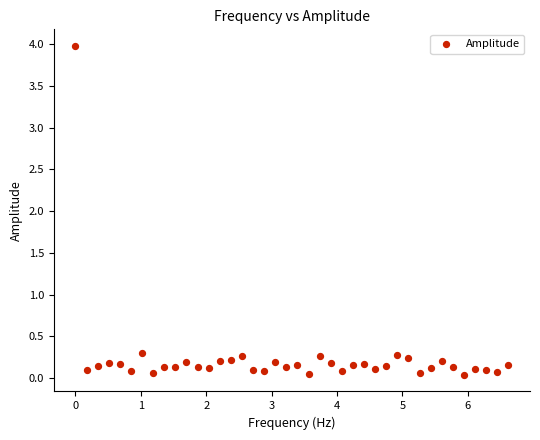

What is the range of X values (max minus min)?

6.6